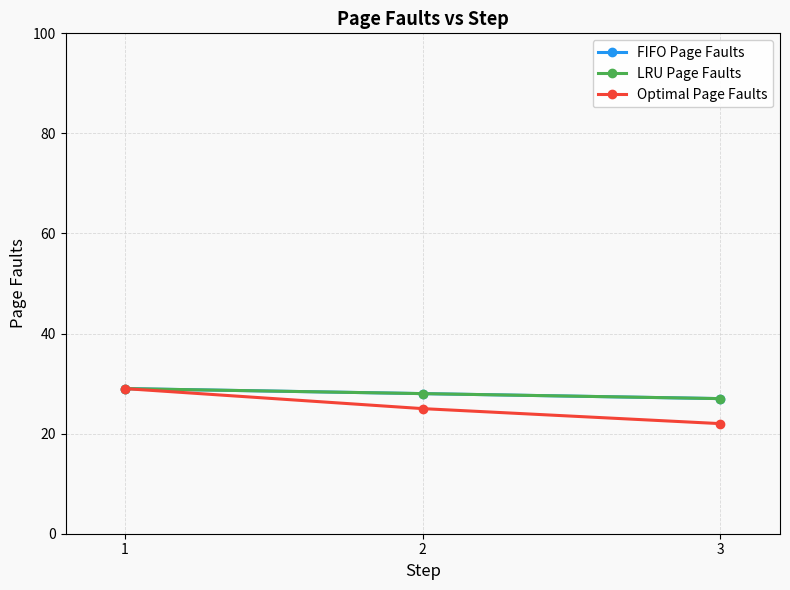

What value does the LRU Page Faults series have at 2?

28